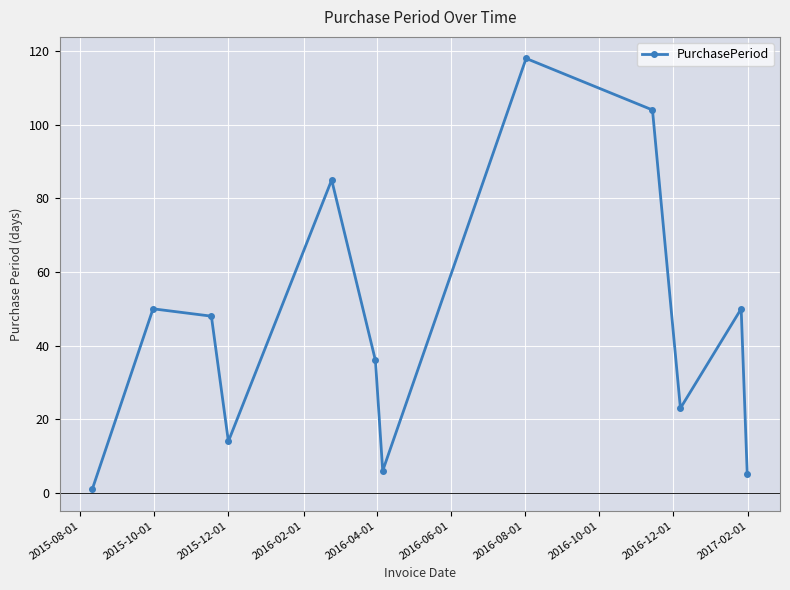

What is the sum of all values?

540